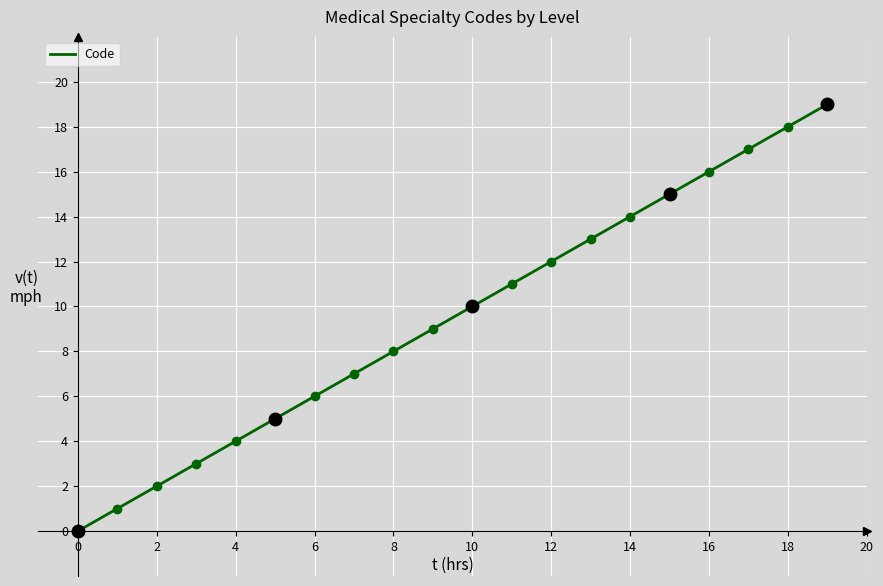

What is the greatest value displayed?

19